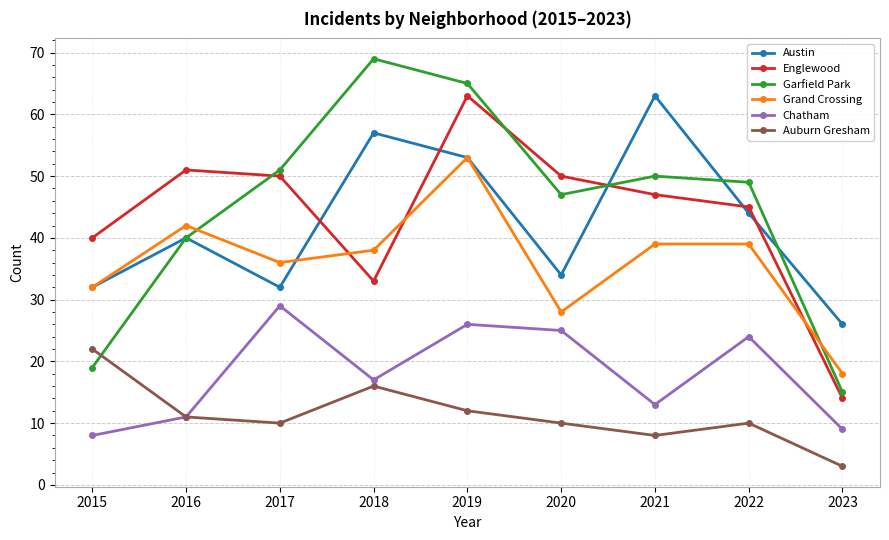

Which series has the largest range (max minus min)?

Garfield Park